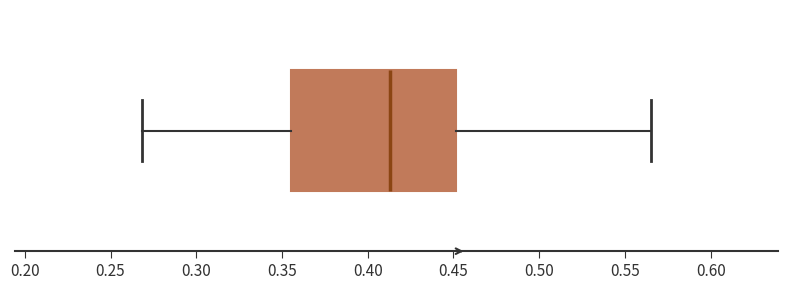

Read this box plot against the x-axis: the position of the median line, the range covered by the box, and the ends of both whiskers. The values are not printed on the chart, so give them approximately, as read against the axis.

median 0.415, box 0.355 to 0.450, whiskers 0.270 to 0.565